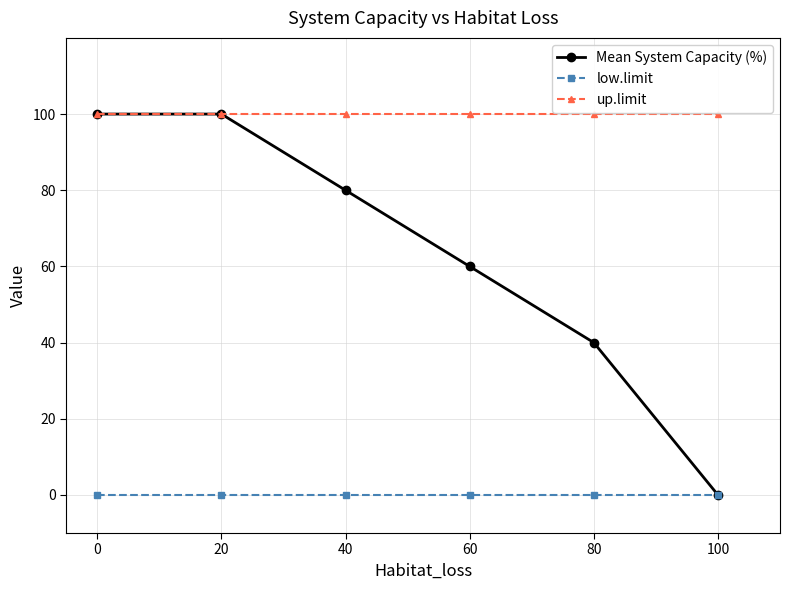

Which series has the widest spread of values?

Mean System Capacity (%)